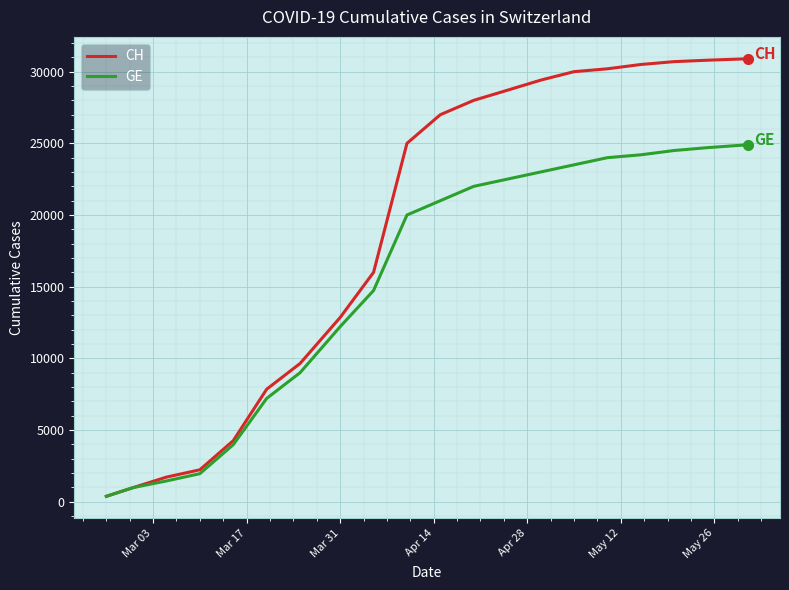

Which series has the widest spread of values?

CH